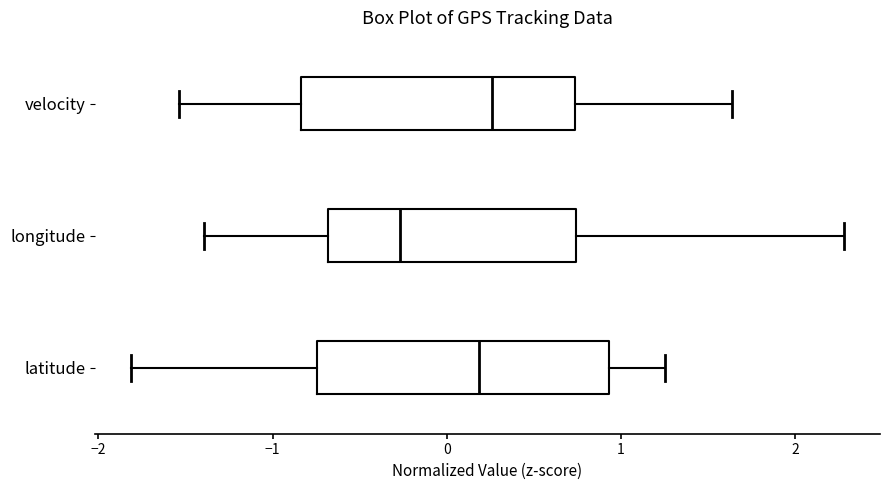

Which box is the widest, from its left edge to its right edge?

latitude